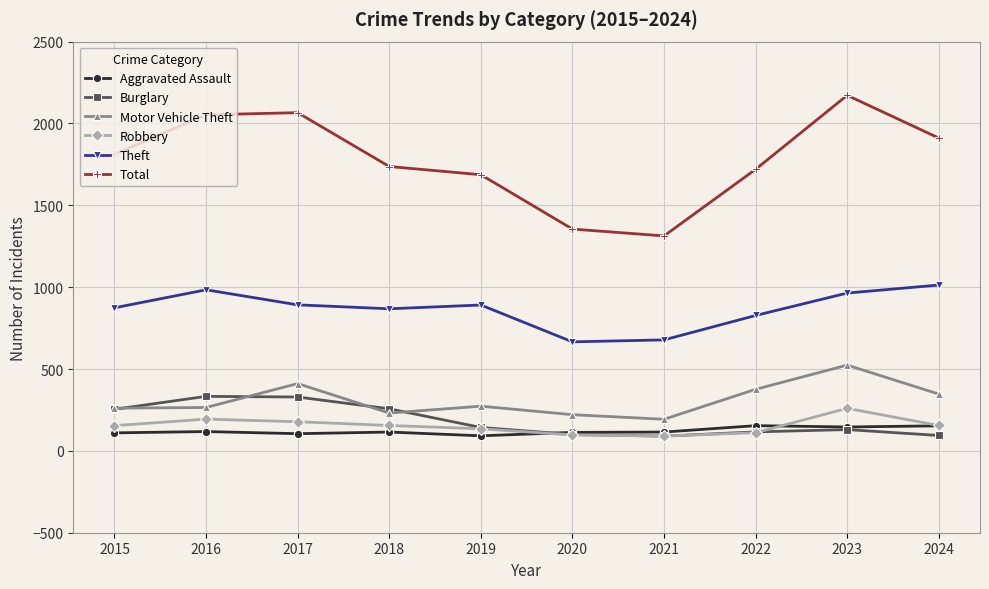

The Motor Vehicle Theft series shows 524 at 2023. True or false?

True